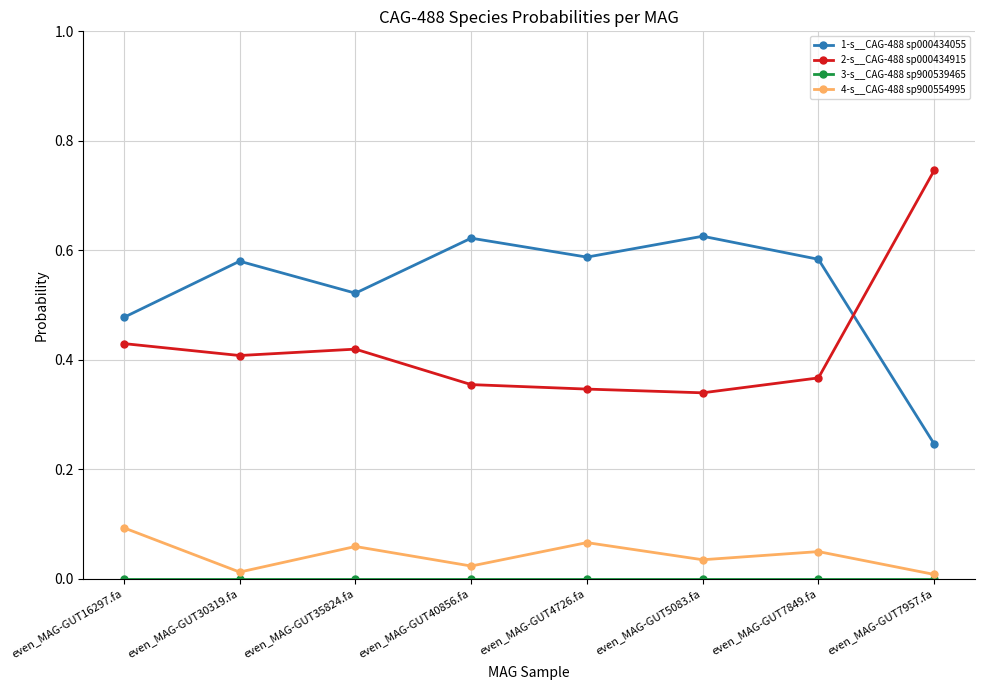

Which series has the largest total across all categories?

1-s__CAG-488 sp000434055